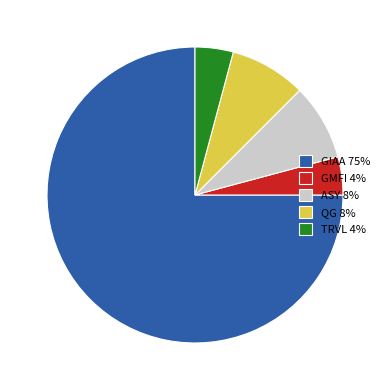

Do ASY 8% and GIAA 75% together represent more than half of the pie?

Yes